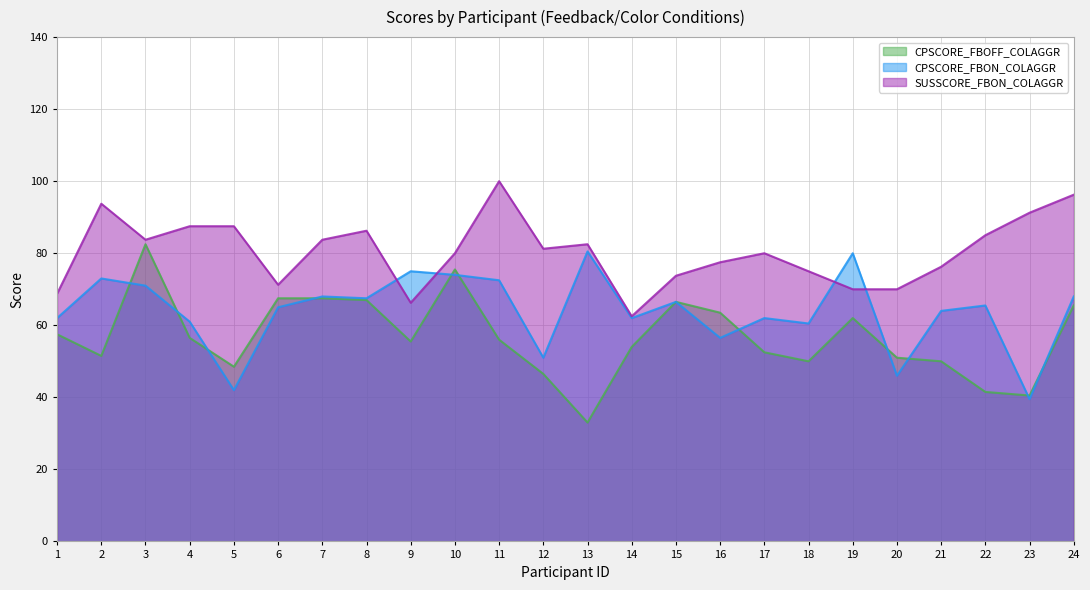

In CPSCORE_FBON_COLAGGR, how many points are lower than both neighbors (excluding endpoints)?

8